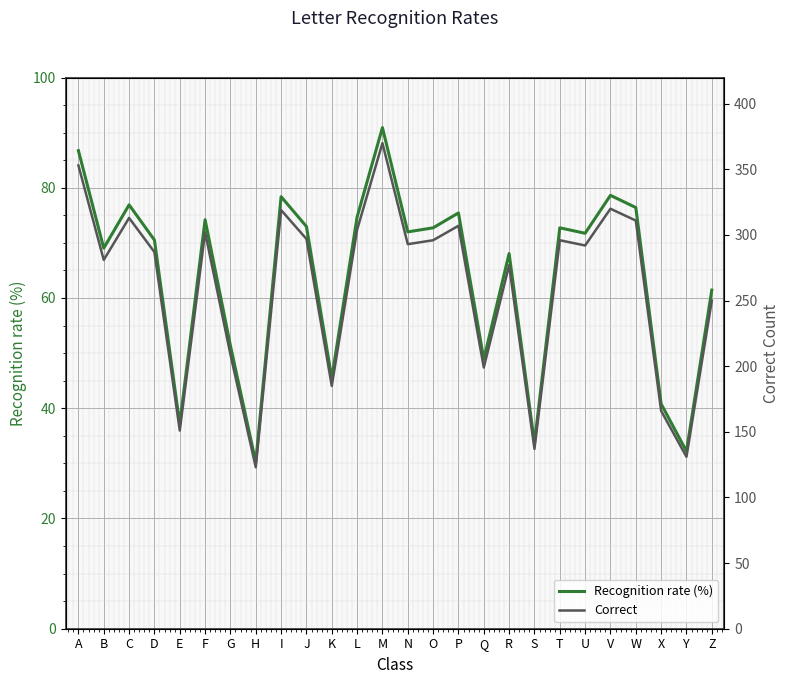

Which has a higher value, C or P?

C